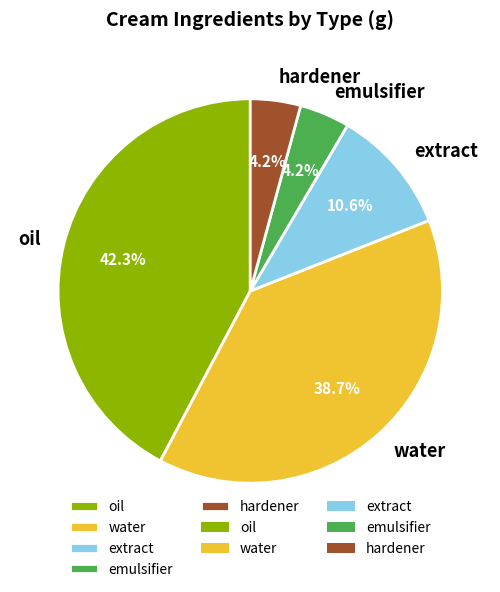

Is the sum of emulsifier and oil greater than half?

No